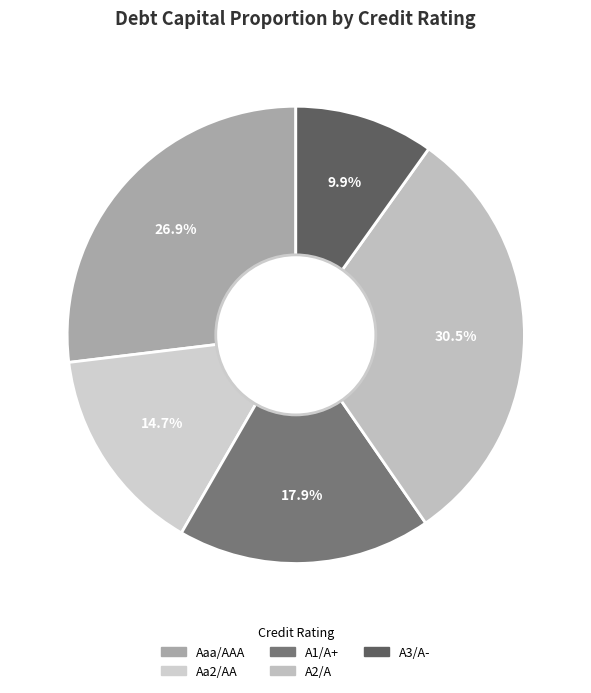

How many segments does this pie chart have?

5